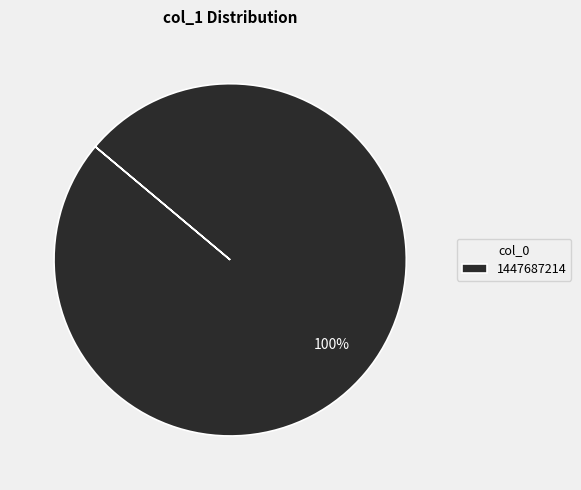

To the nearest percent, what portion does 1447687214 represent?

100%